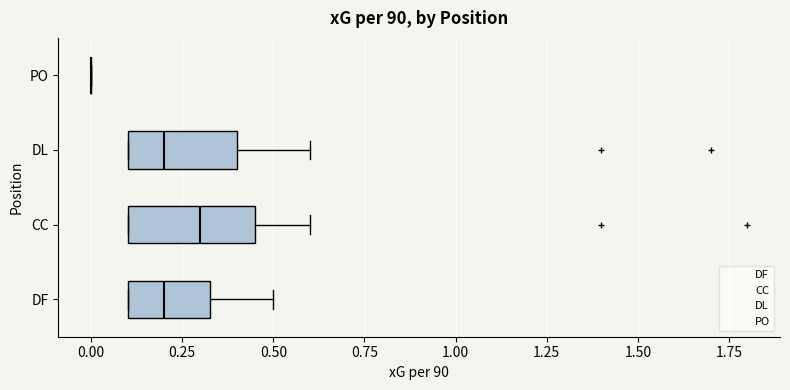

Reading bottom to top, read every box against the x-axis: the position of its median line, the range the box covers, and the ends of its whiskers. The values are not printed on the chart, so give them approximately, as read against the axis.

DF: median 0.20, box 0.10 to 0.35, whiskers 0.10 to 0.50
CC: median 0.30, box 0.10 to 0.45, whiskers 0.10 to 0.60
DL: median 0.20, box 0.10 to 0.40, whiskers 0.10 to 0.60
PO: box collapsed to a line at 0.00, whiskers 0.00 to 0.00